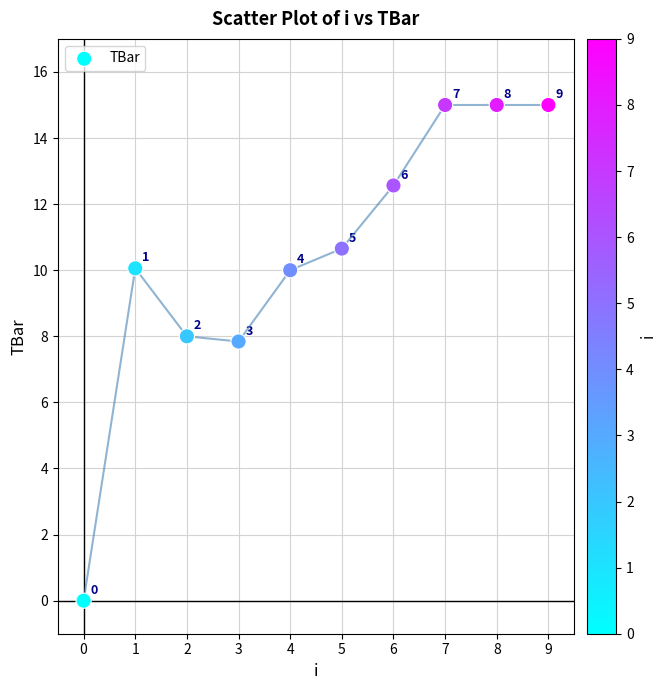

What Y value in the scatter plot is closest to 7?

7.8